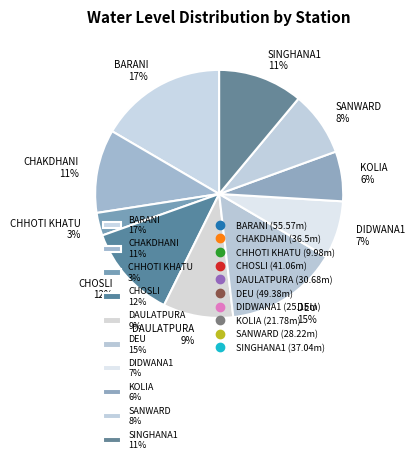

Does CHAKDHANI 11% represent more than half of the total?

No